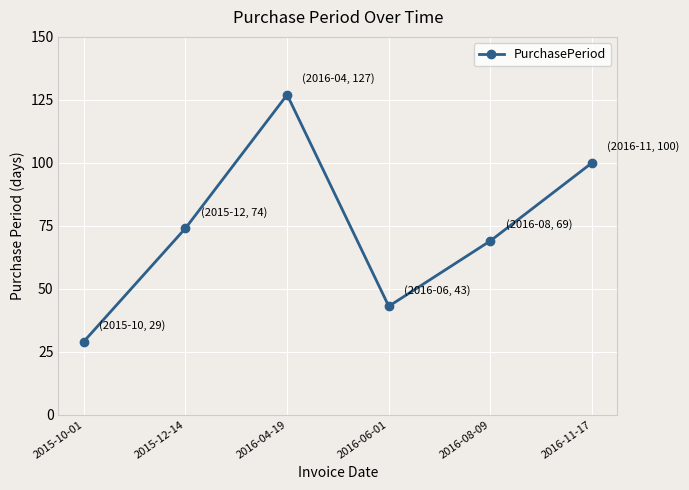

What is the label of the 6th point from the right?

2015-10-01